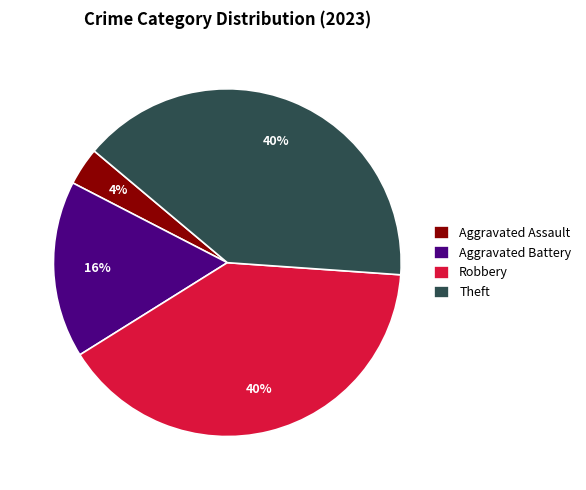

Is there any slice that represents more than half of the pie?

No